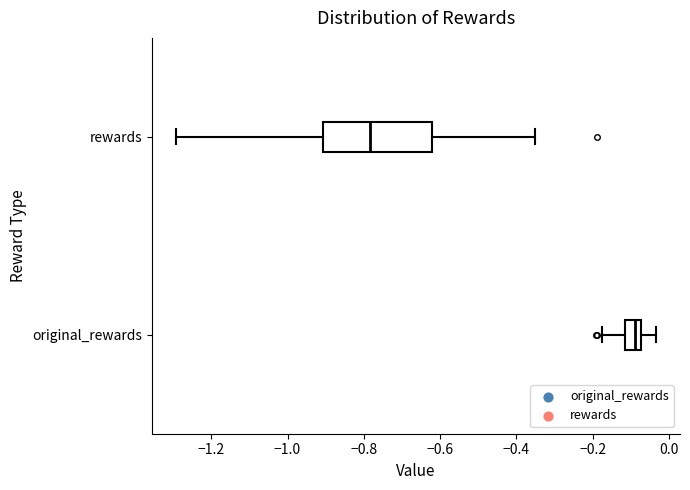

Where does the right whisker of the box for original_rewards end on the x-axis? The values are not printed on the chart, so give them approximately, as read against the axis.

-0.04